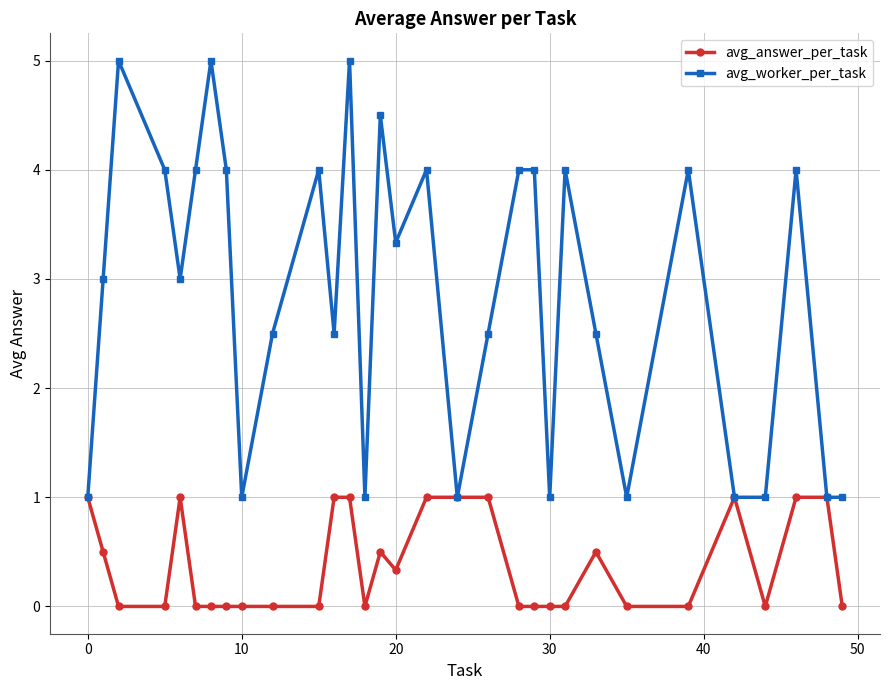

True or false: avg_worker_per_task has more than 0 interior local peaks.

True